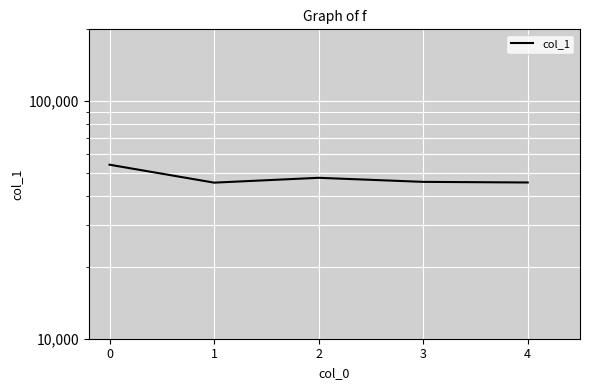

What is the difference between the maximum and second lowest values?

8520